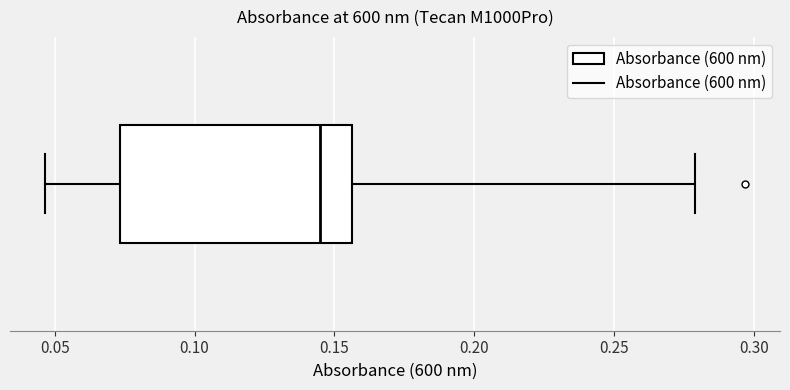

Transcribe this box plot: give where the median line is, the range the box spans, and where the two whiskers end, as read against the x-axis. The values are not printed on the chart, so give them approximately, as read against the axis.

median 0.145, box 0.075 to 0.155, whiskers 0.045 to 0.280